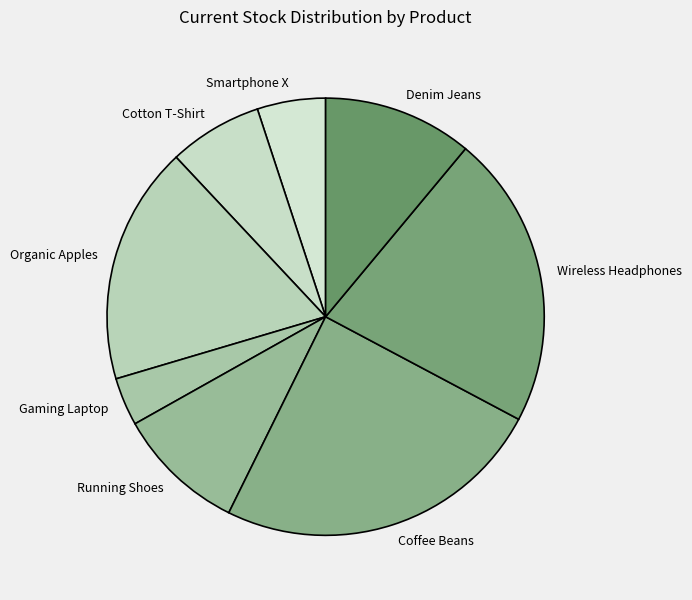

Which slice is the smallest?

Gaming Laptop